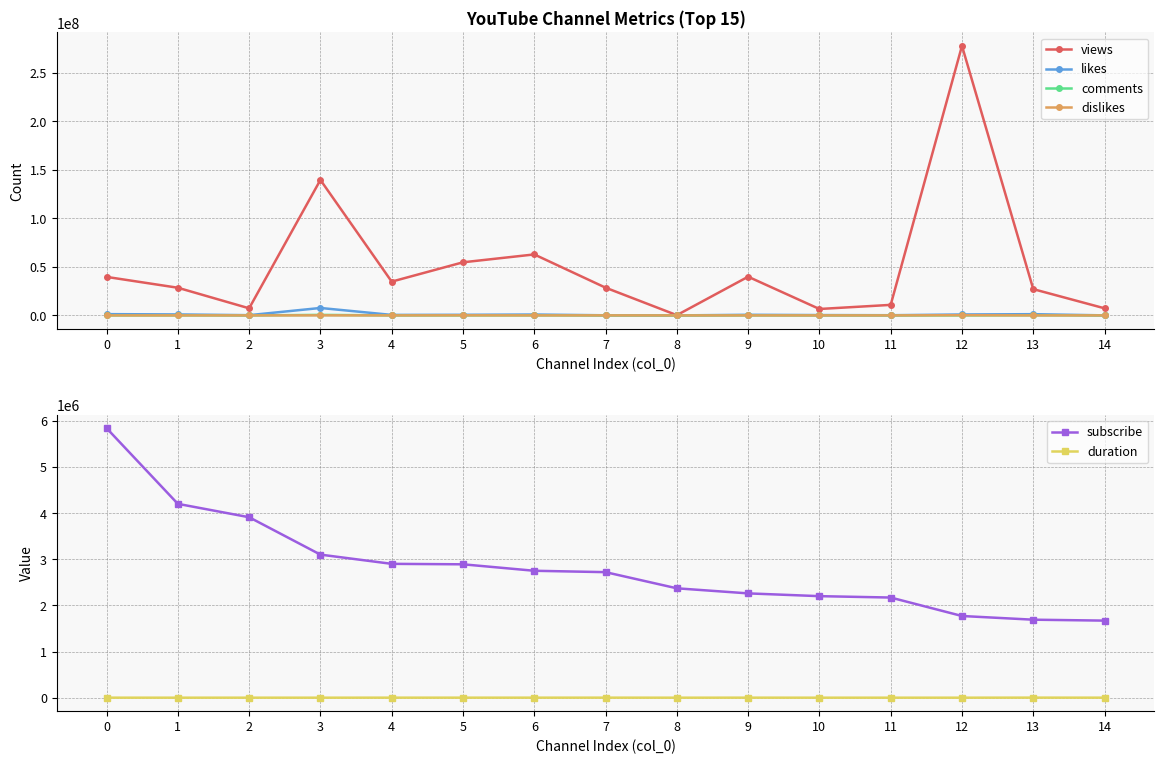

Reading left to right, transcribe all the data shown in this chart.

views: 0=39659578.0	1=28494117.0	2=7308350.0	3=139507374.0	4=34785903.0	5=54684001.0	6=62791326.0	7=28566514.0	8=255046.0	9=39850974.0	10=6612477.0	11=10844997.0	12=277526985.0	13=27068169.0	14=7312112.0
likes: 0=1311706.0	1=1013026.0	2=242620.0	3=7664344.0	4=521415.0	5=637094.0	6=908527.0	7=127942.0	8=3870.0	9=654227.0	10=356867.0	11=202065.0	12=959047.0	13=1271749.0	14=50995.0
comments: 0=32969.0	1=50486.0	2=6605.0	3=534962.0	4=36287.0	5=39283.0	6=76195.0	7=3155.0	8=879.0	9=36598.0	10=27648.0	11=8586.0	12=26896.0	13=179675.0	14=5101.0
dislikes: 0=16306.0	1=12537.0	2=1891.0	3=53383.0	4=13137.0	5=86609.0	6=12618.0	7=31121.0	8=247.0	9=9015.0	10=8575.0	11=2540.0	12=220809.0	13=11711.0	14=6091.0
subscribe: 0=5840000.0	1=4200000.0	2=3910000.0	3=3100000.0	4=2900000.0	5=2890000.0	6=2750000.0	7=2720000.0	8=2370000.0	9=2260000.0	10=2200000.0	11=2170000.0	12=1770000.0	13=1690000.0	14=1670000.0
duration: 0=643.4	1=243.6	2=552.0	3=339.7	4=809.5	5=738.5	6=767.9	7=1094.7	8=267.1	9=826.2	10=328.5	11=421.1	12=306.5	13=1462.7	14=573.5